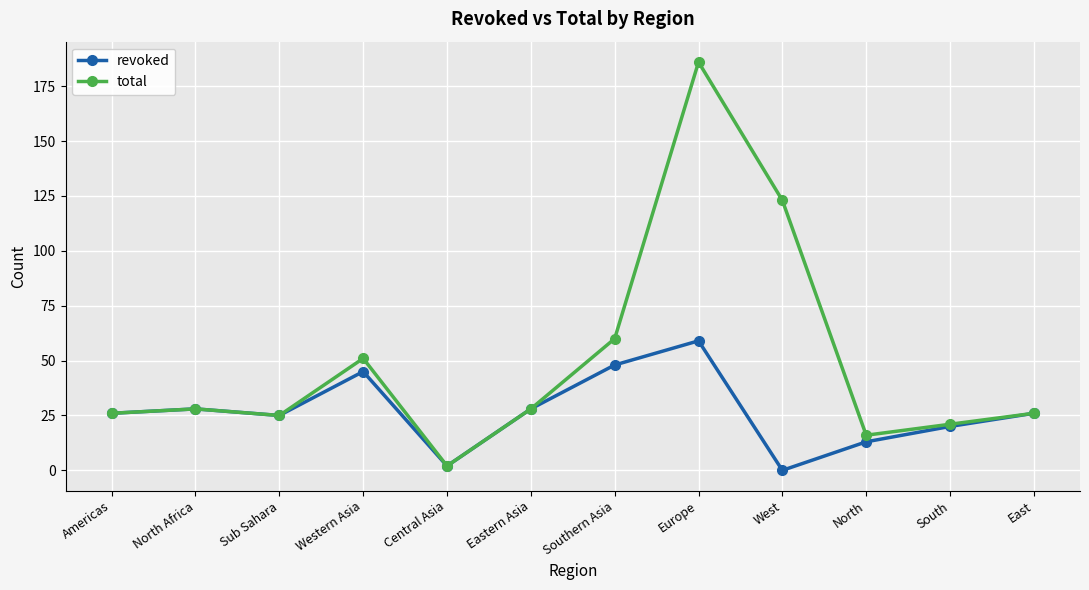

What is the average value of the total series?

49